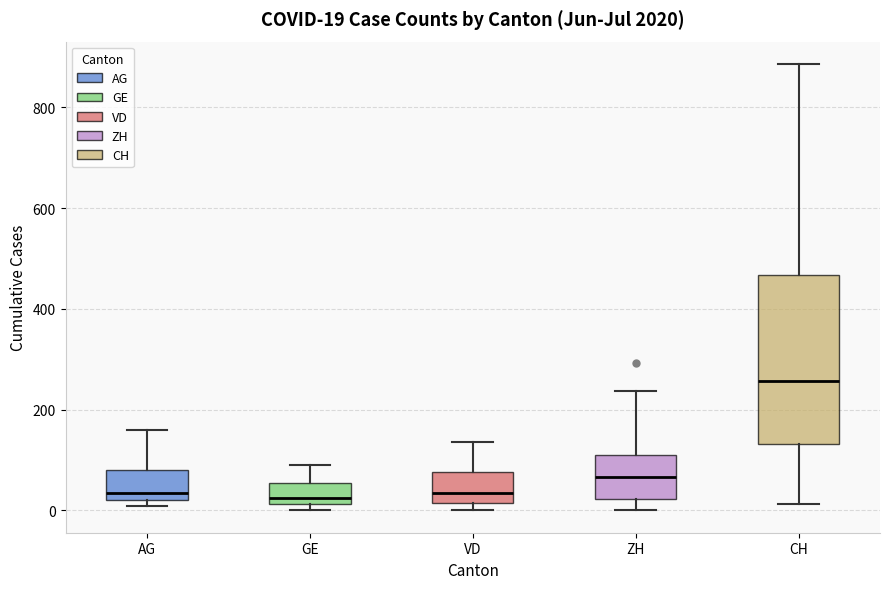

Which box is the tallest, from its lower edge to its upper edge?

CH